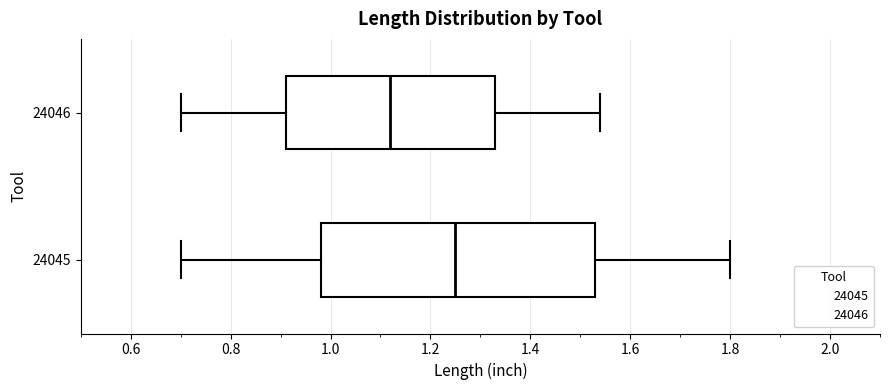

Where does the left whisker of the box at y = 24045 end on the x-axis? The values are not printed on the chart, so give them approximately, as read against the axis.

0.70